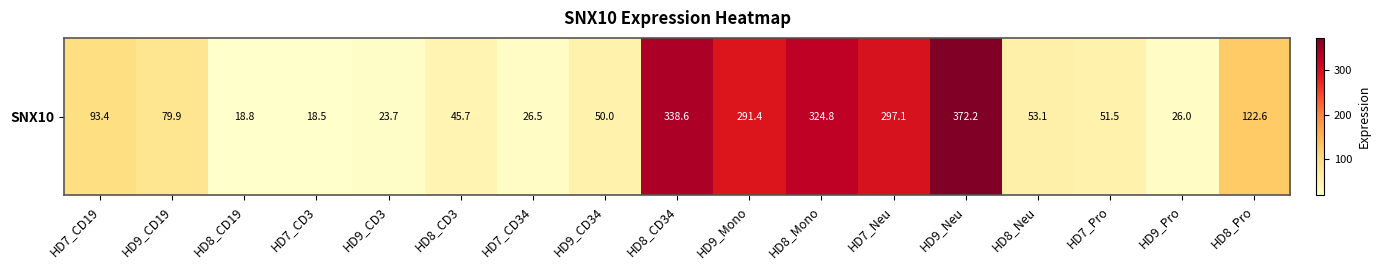

Rank the categories by value from lowest to highest.

HD7_CD3, HD8_CD19, HD9_CD3, HD9_Pro, HD7_CD34, HD8_CD3, HD9_CD34, HD7_Pro, HD8_Neu, HD9_CD19, HD7_CD19, HD8_Pro, HD9_Mono, HD7_Neu, HD8_Mono, HD8_CD34, HD9_Neu